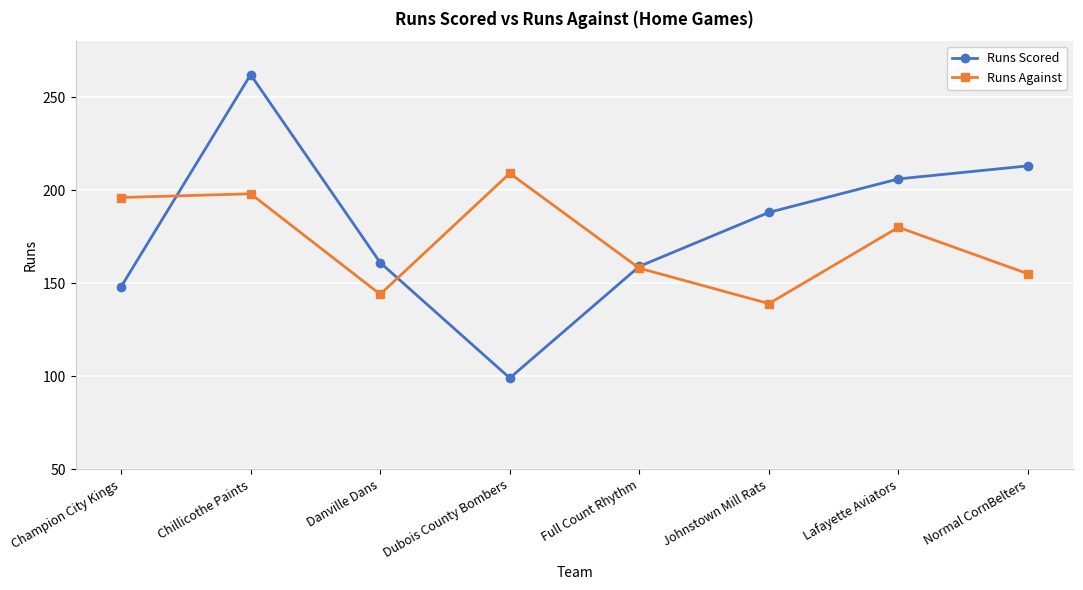

True or false: Runs Scored has more than 2 points higher than both neighbors.

False